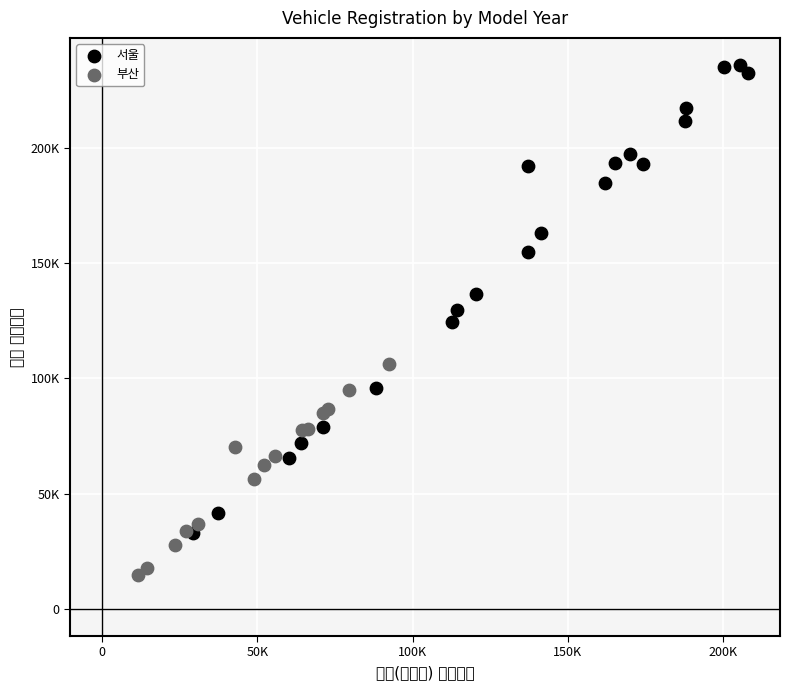

Which series reaches the maximum Y coordinate?

서울